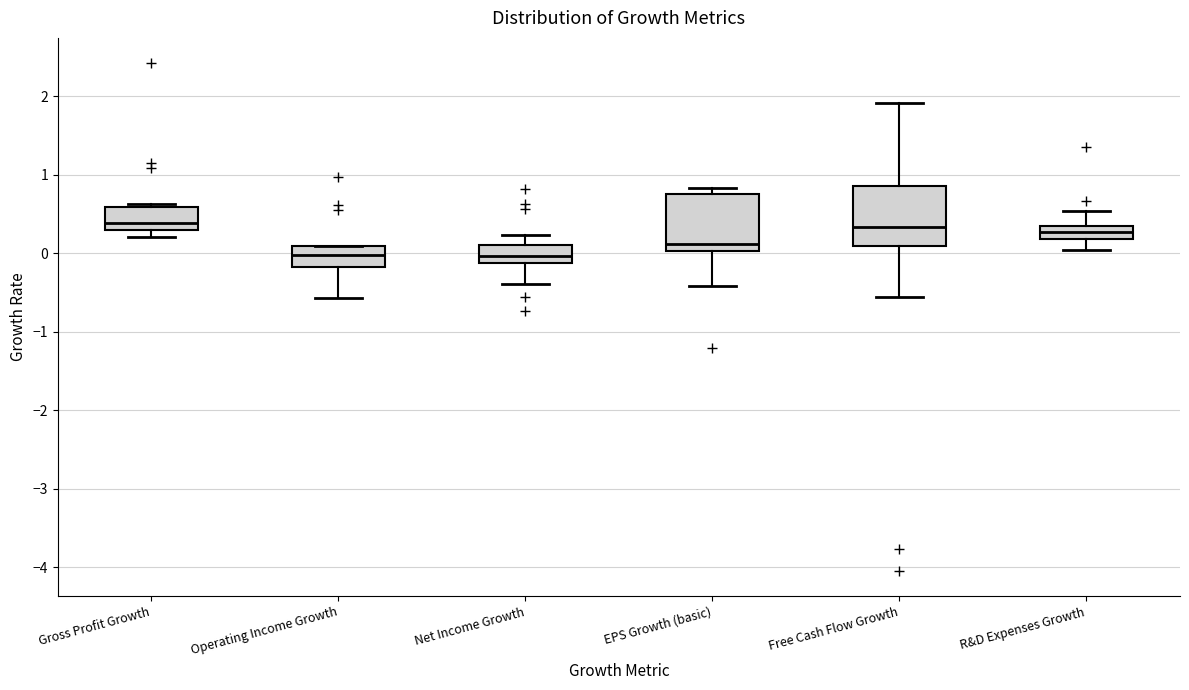

Where does the median line of the box for Operating Income Growth sit on the y-axis? The values are not printed on the chart, so give them approximately, as read against the axis.

0.0